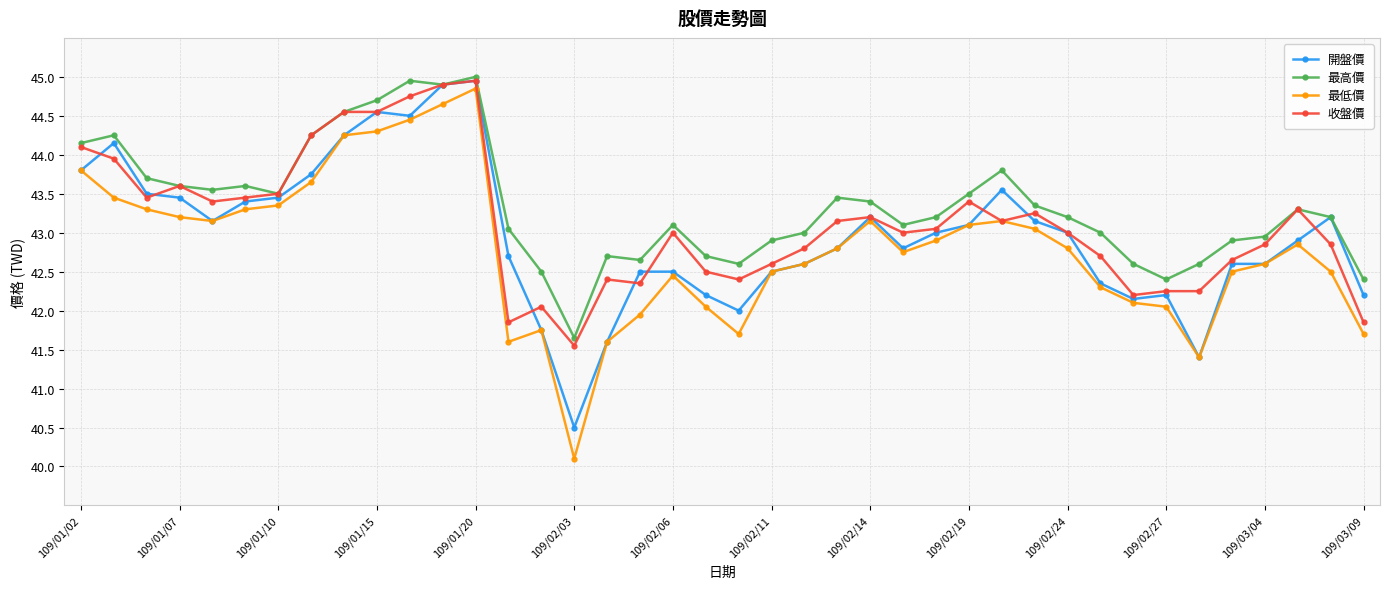

Which series has the largest range (max minus min)?

最低價